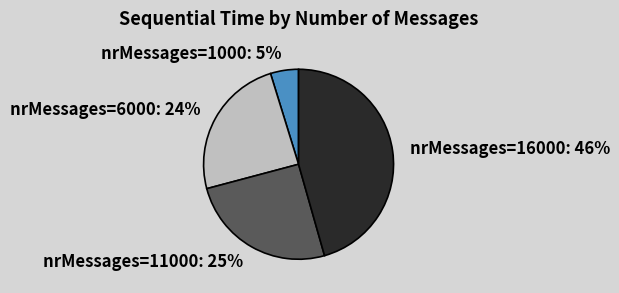

To the nearest percent, what is the difference between the largest and smallest slice percentages?

41%